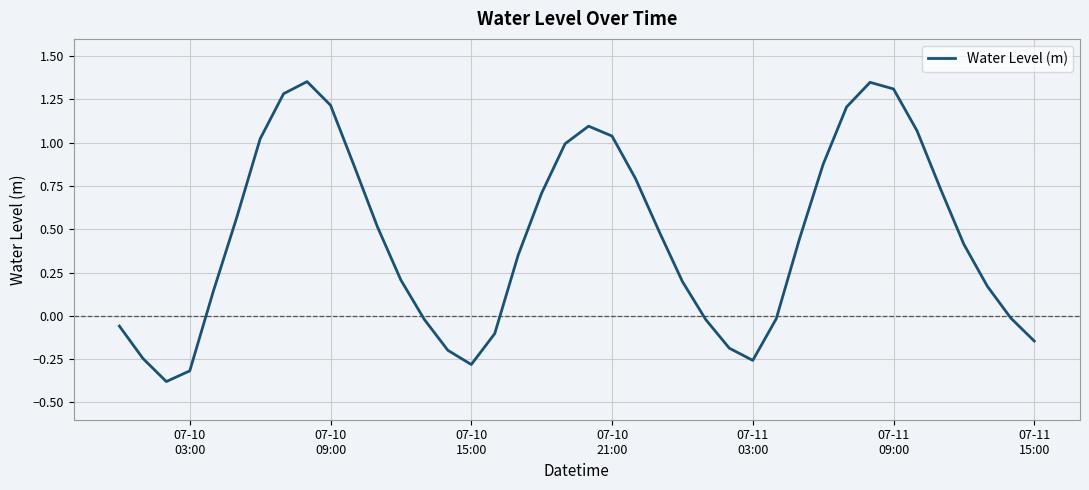

What is the smallest value displayed?

-0.4